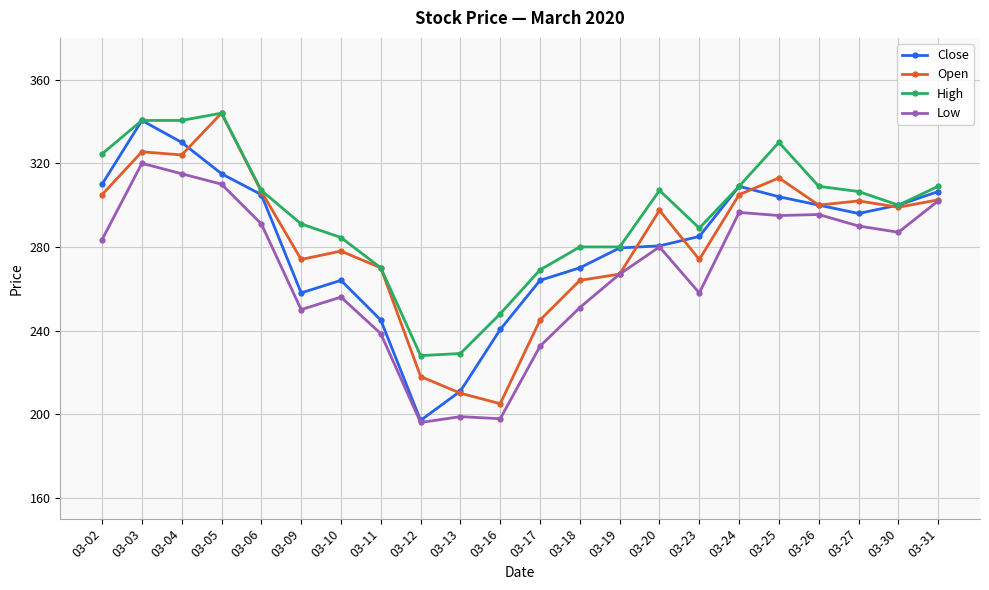

What is the total value across all series at 03-23?

1106.0